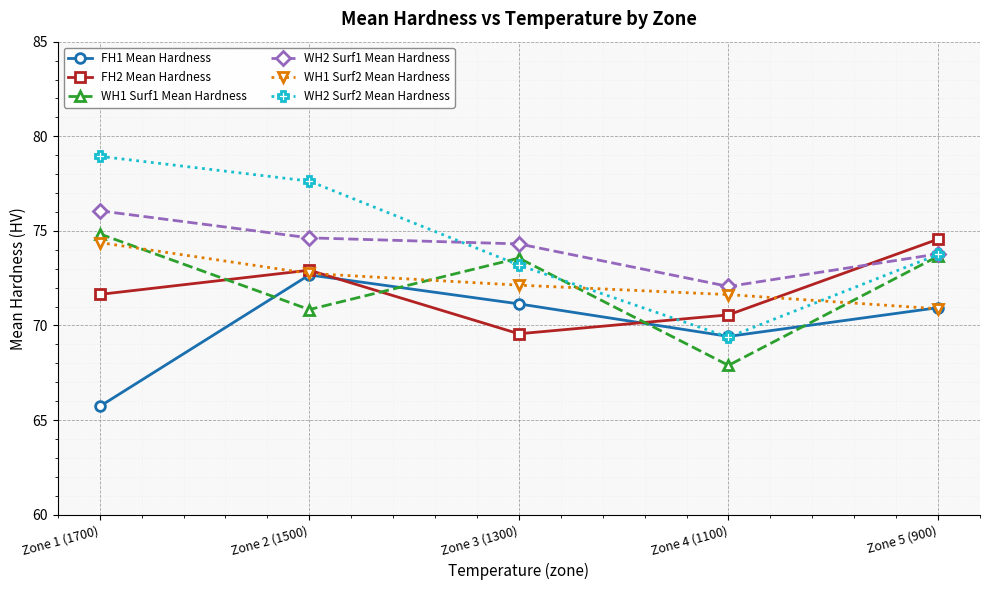

The value of FH1 Mean Hardness at Zone 2 (1500) is 109.5. True or false?

False